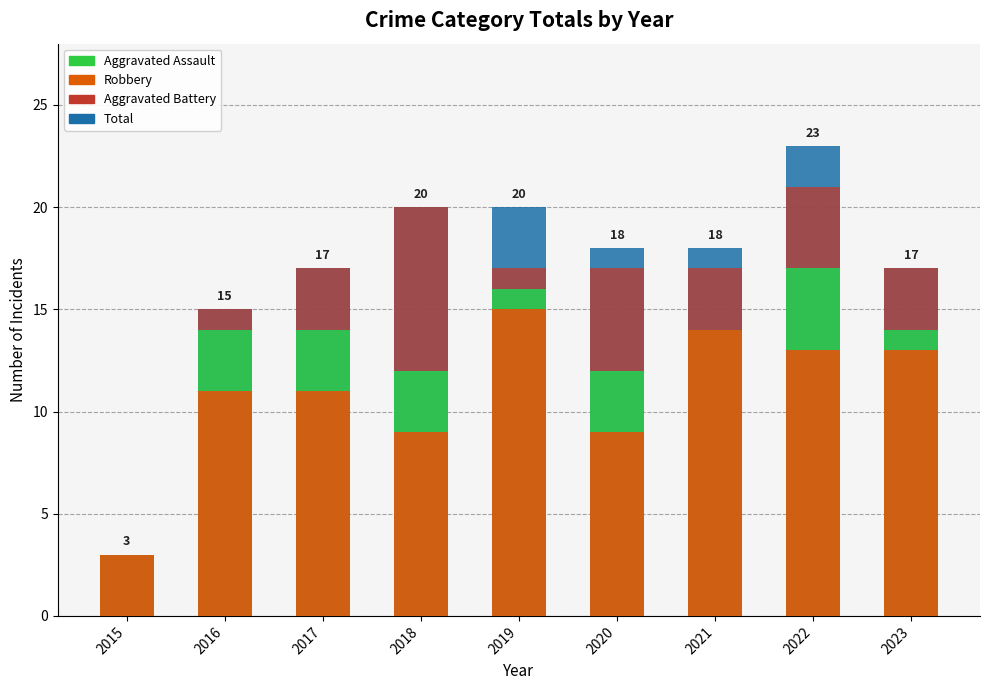

Which series has the widest spread of values?

Total